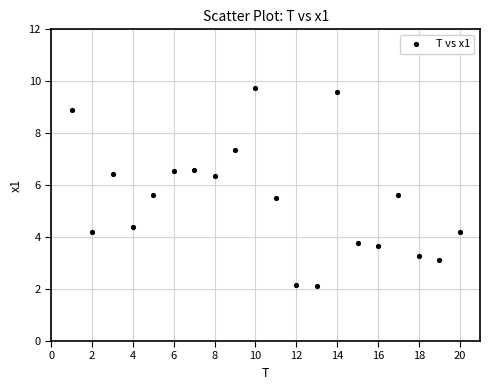

What is the range of Y values (max minus min)?

7.6